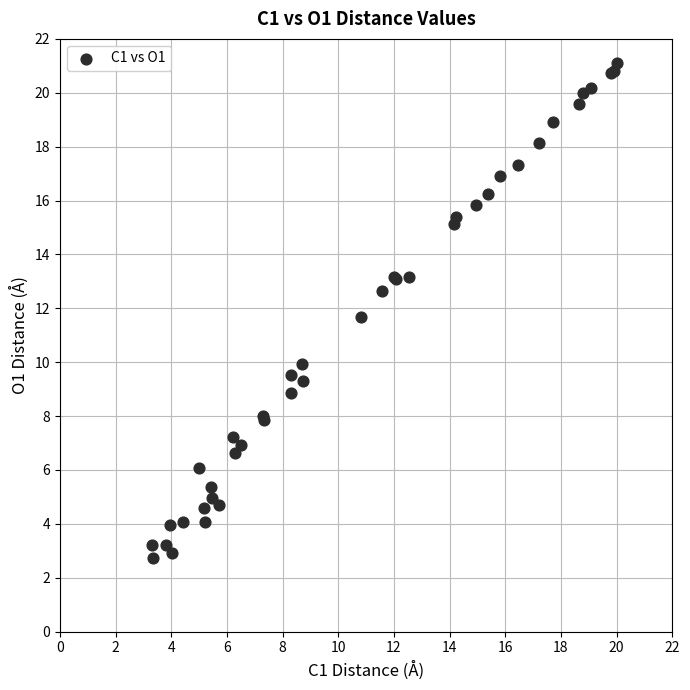

What Y value in the scatter plot is closest to 11?

11.7